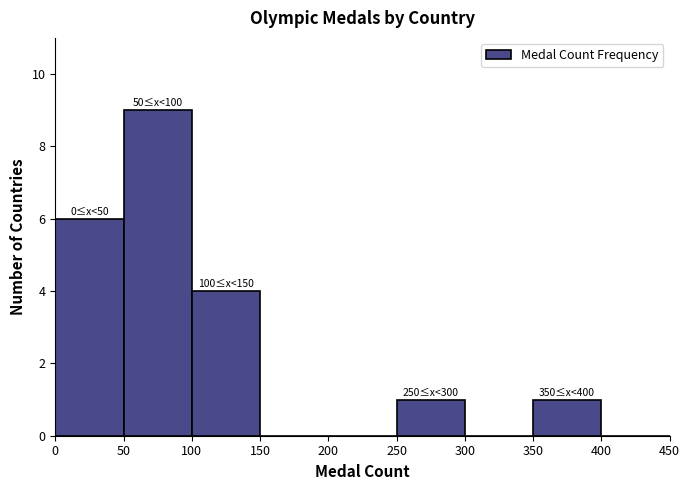

Over which range of the x-axis is the bar tallest?

50 to 100